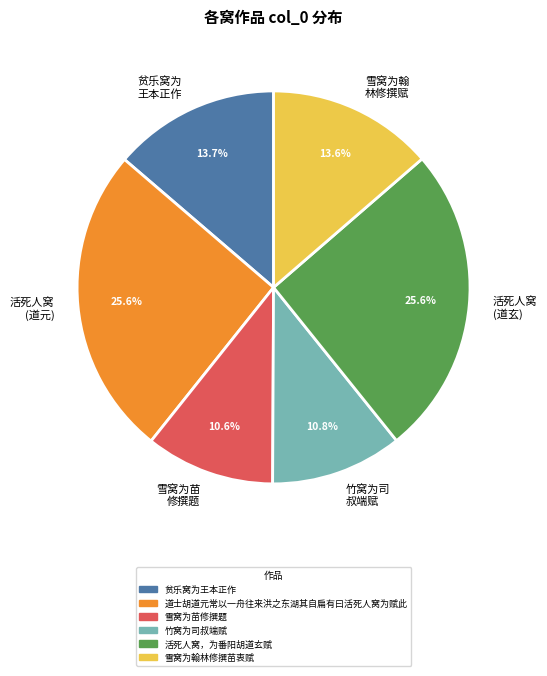

Between 活死人窝 (道玄) and 竹窝为司 叔端赋, which is larger?

活死人窝 (道玄)